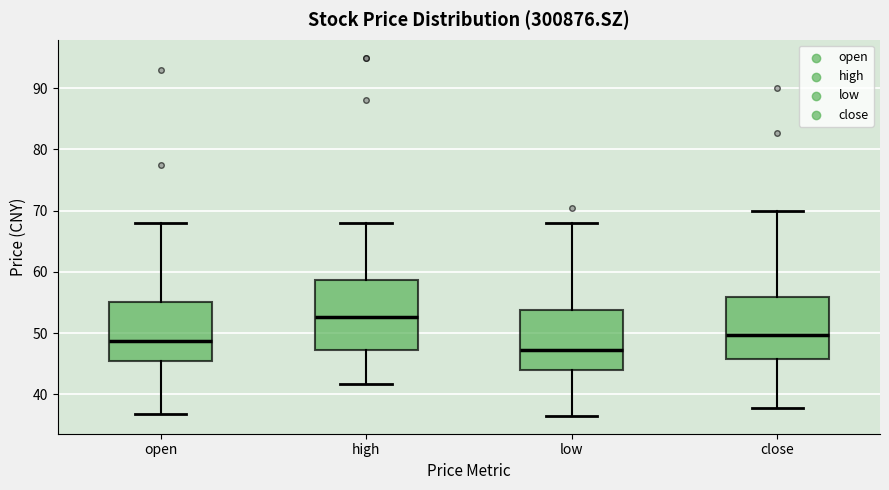

Comparing the boxes themselves (not the whiskers), which one is the tallest?

high